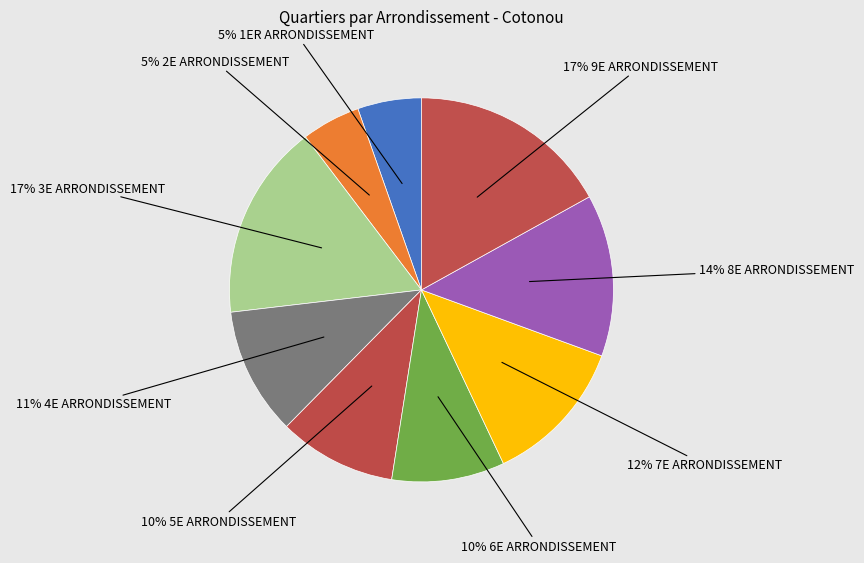

Count the number of slices in the pie.

9